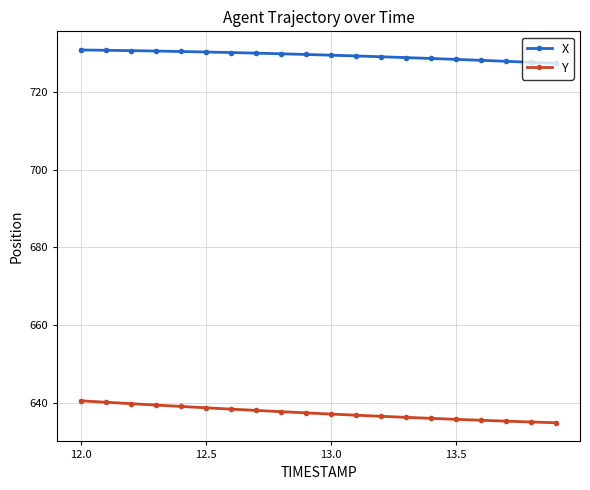

What is the sum of all Y values?

12746.8